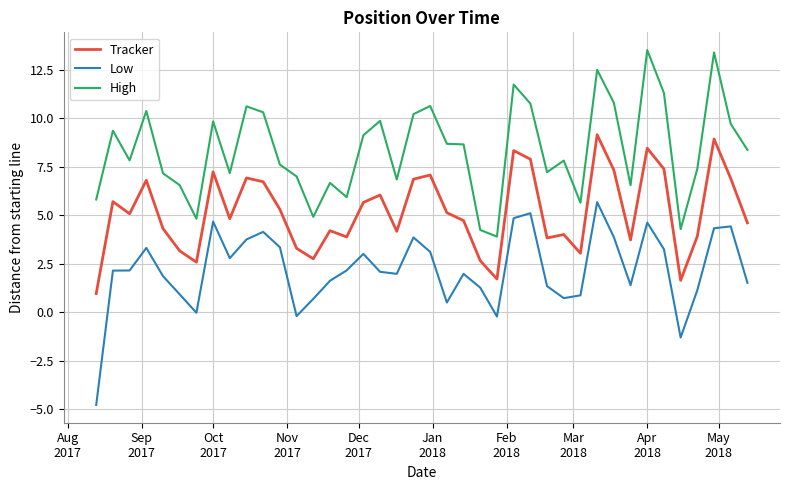

What is the maximum value for Tracker?

9.1